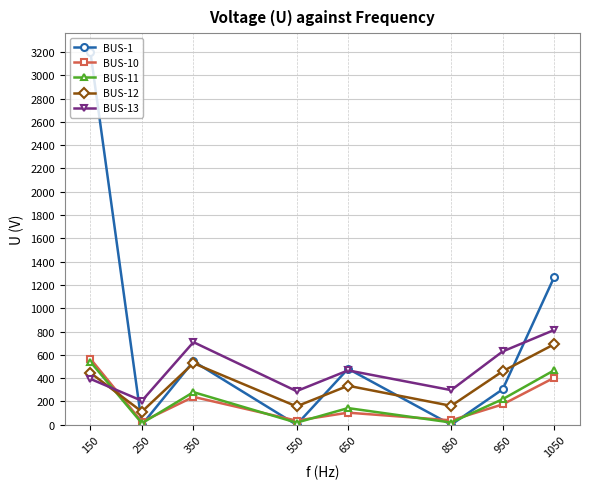

What is the total value across all series at 350?

2301.5